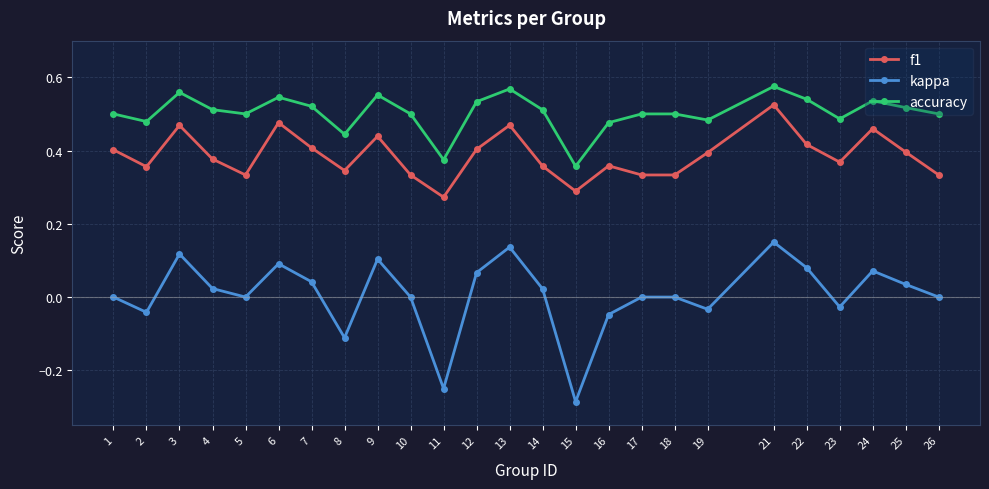

Which category has the highest value in the kappa series?

21